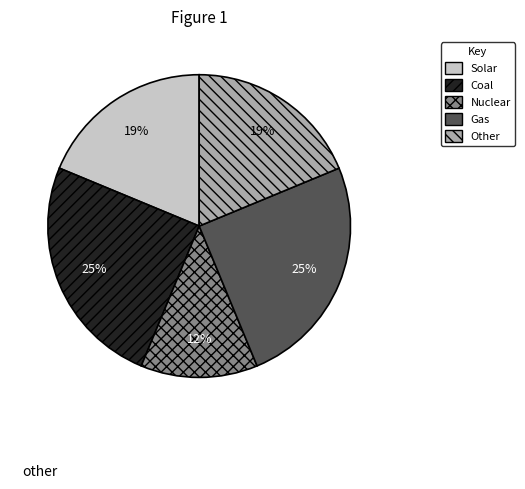

To the nearest percent, what is the average slice percentage?

20%